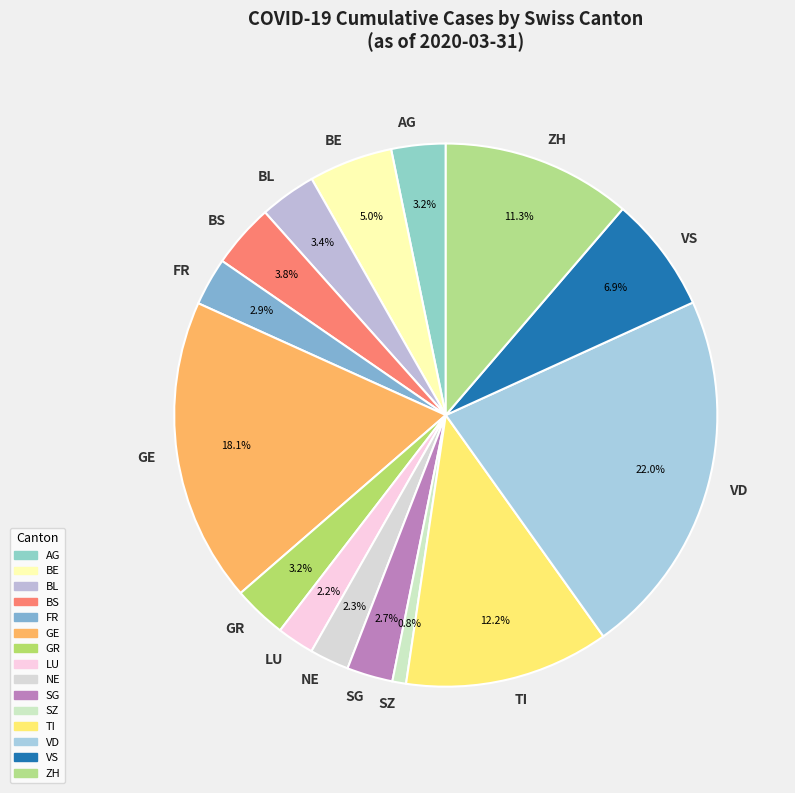

Which category has the biggest portion of the pie?

VD